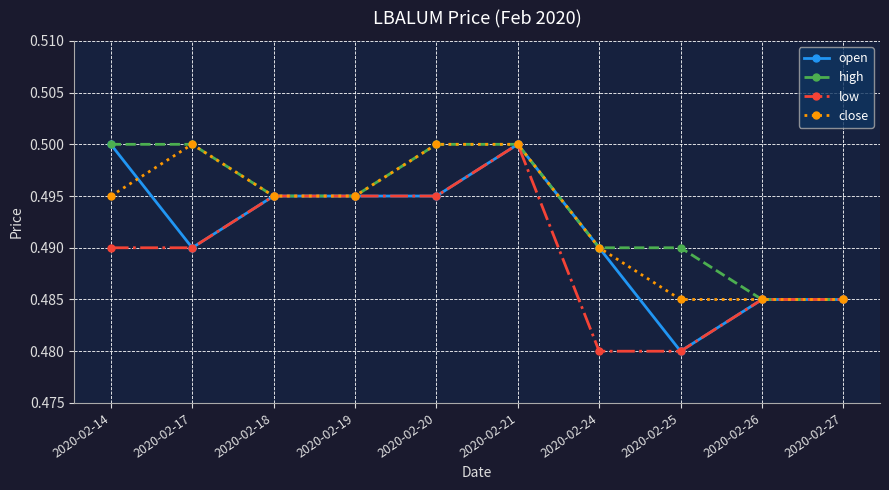

Rank the series by their average value, from lowest to highest.

low, open, close, high